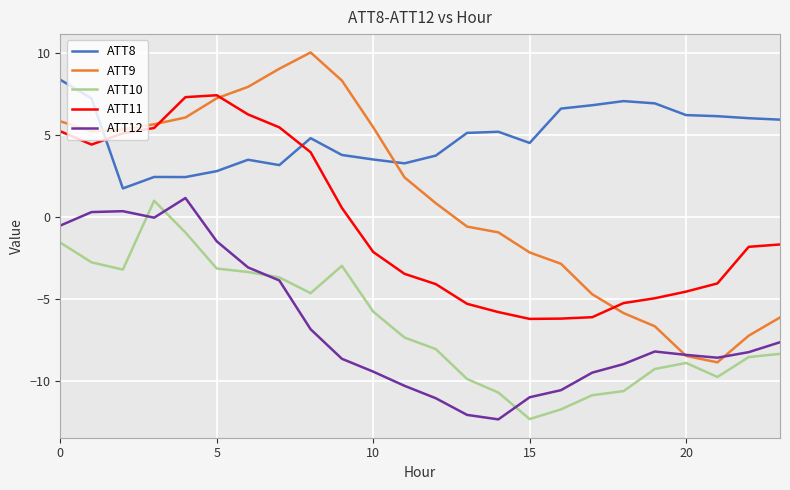

Which series has the largest total across all categories?

ATT8